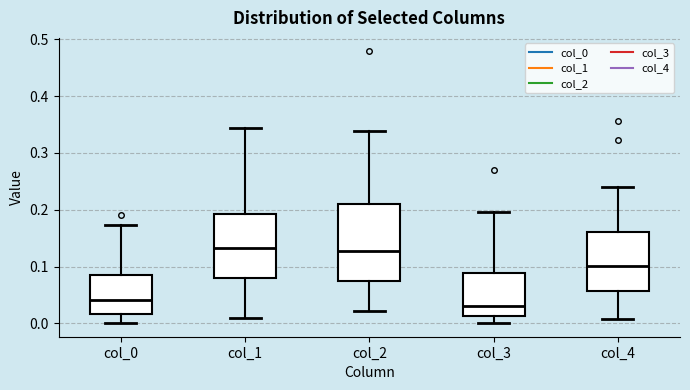

Reading left to right, transcribe this box plot: for each box, give where its median line is, the range the box spans, and where its two whiskers end, as read against the y-axis. The values are not printed on the chart, so give them approximately, as read against the axis.

col_0: median 0.04, box 0.02 to 0.09, whiskers 0.00 to 0.17
col_1: median 0.13, box 0.08 to 0.19, whiskers 0.01 to 0.34
col_2: median 0.13, box 0.07 to 0.21, whiskers 0.02 to 0.34
col_3: median 0.03, box 0.01 to 0.09, whiskers 0.00 to 0.20
col_4: median 0.10, box 0.06 to 0.16, whiskers 0.01 to 0.24